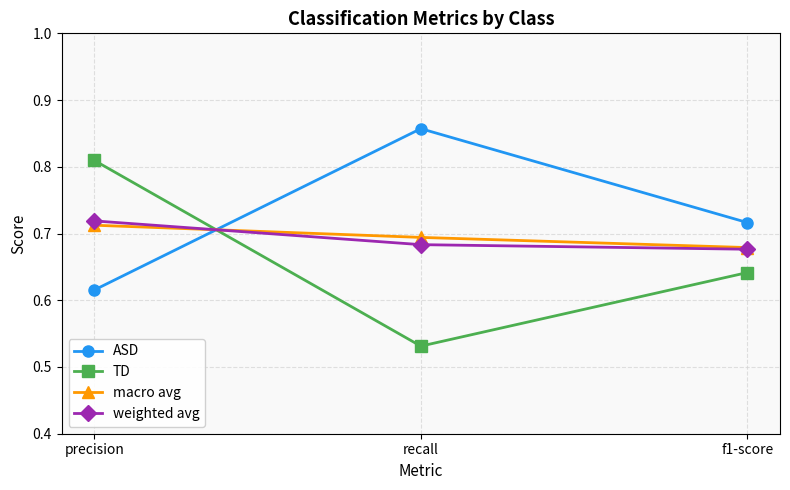

Is this an area chart (filled region under the line)?

No